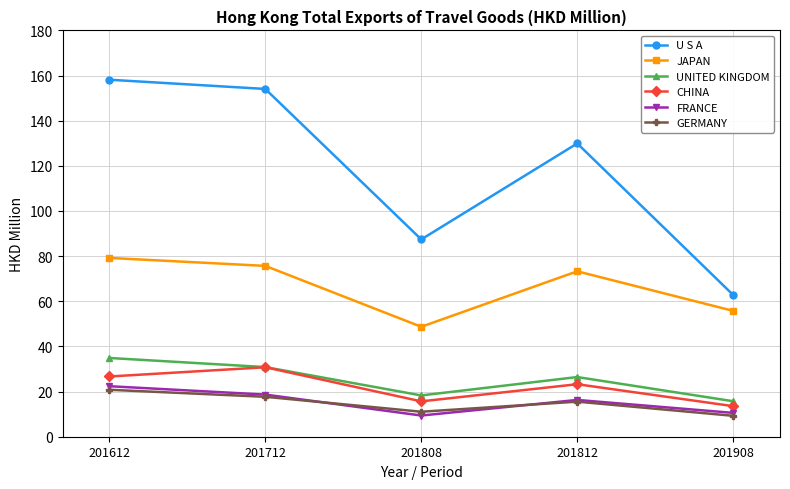

Which series has the widest spread of values?

U S A